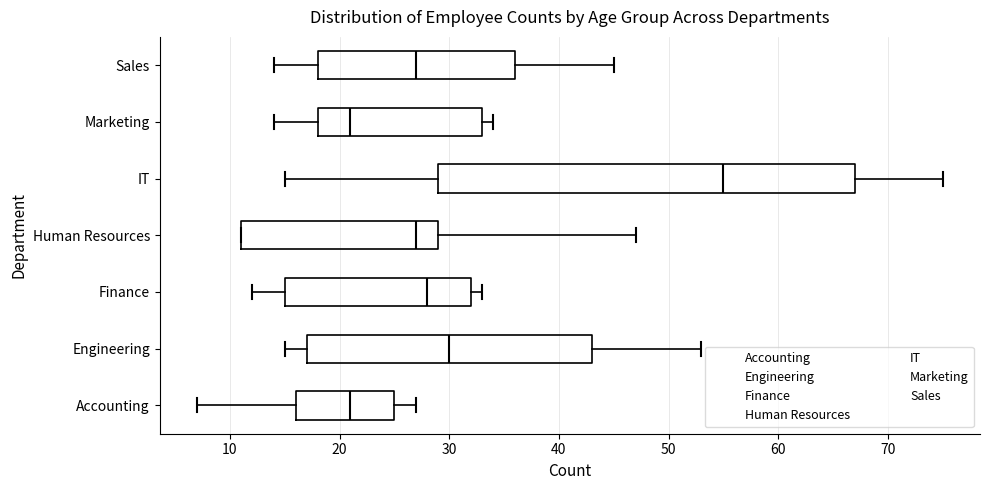

Where does the median line of the box for Human Resources sit on the x-axis? The values are not printed on the chart, so give them approximately, as read against the axis.

27